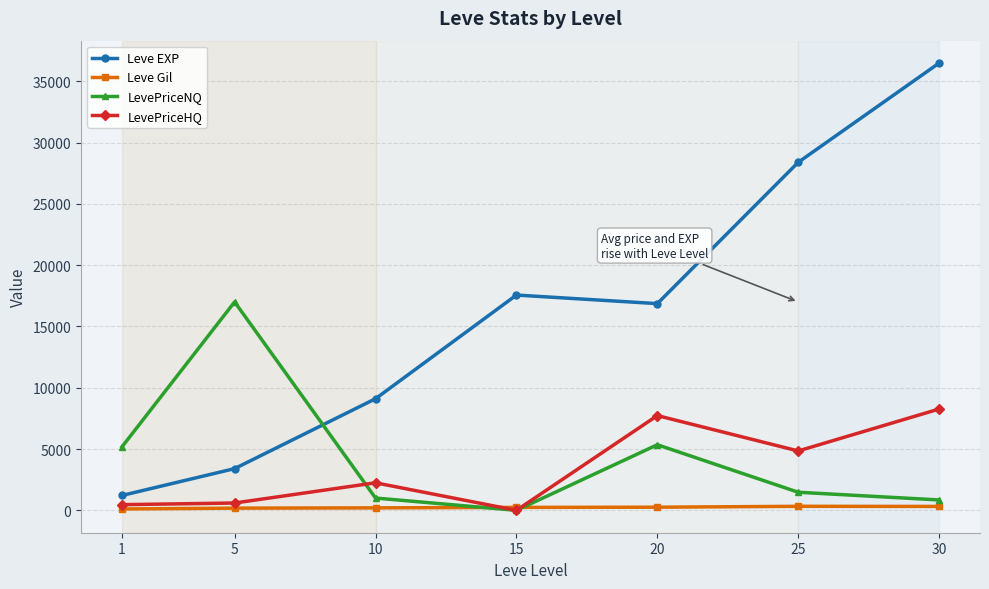

At 20, list the series in order from smallest to largest.

Leve Gil, LevePriceNQ, LevePriceHQ, Leve EXP